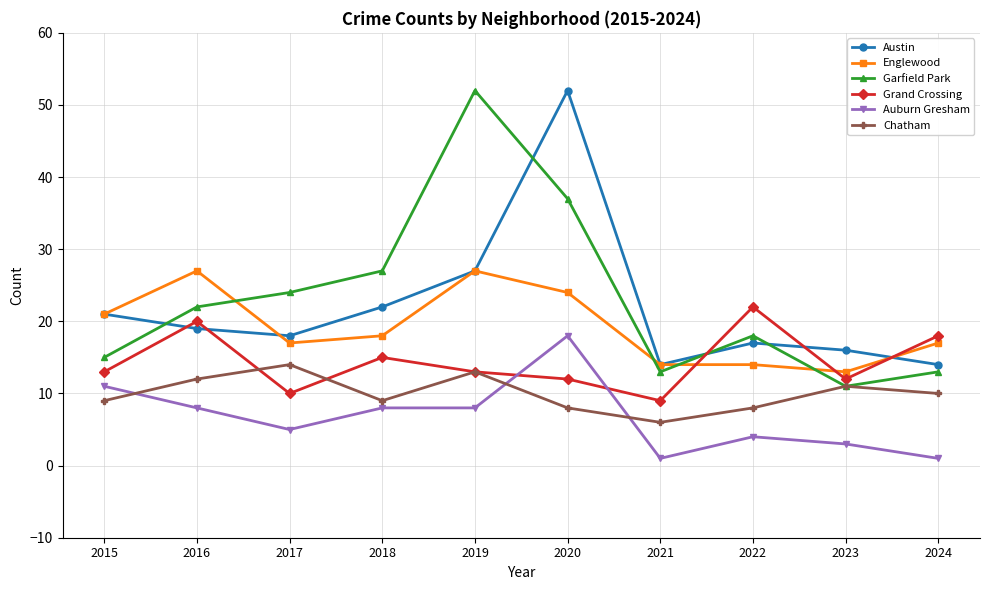

What is the smallest value displayed?

1